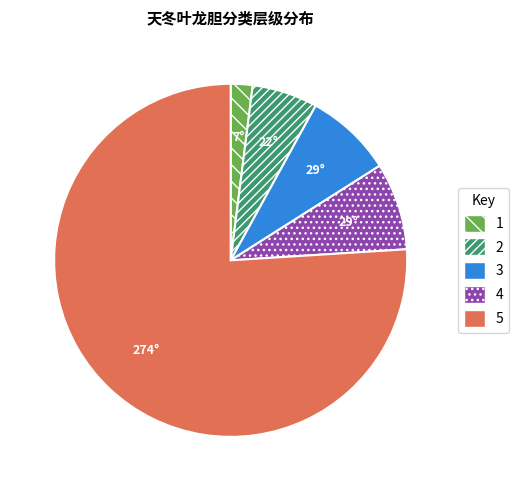

Is there a majority slice in this chart?

Yes